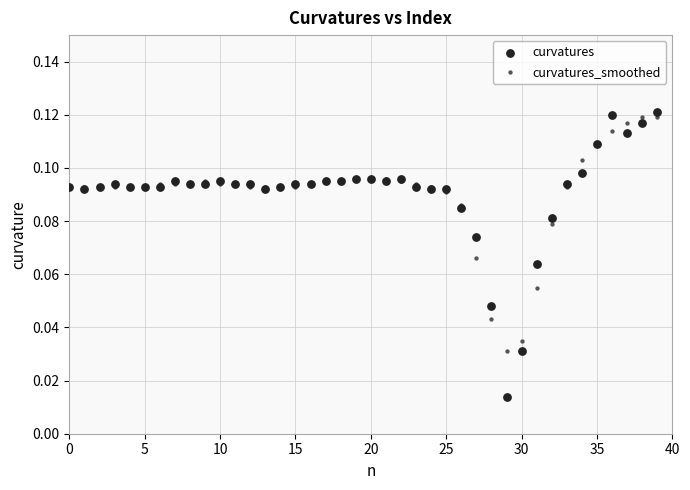

Which series contains the lowest Y value?

curvatures